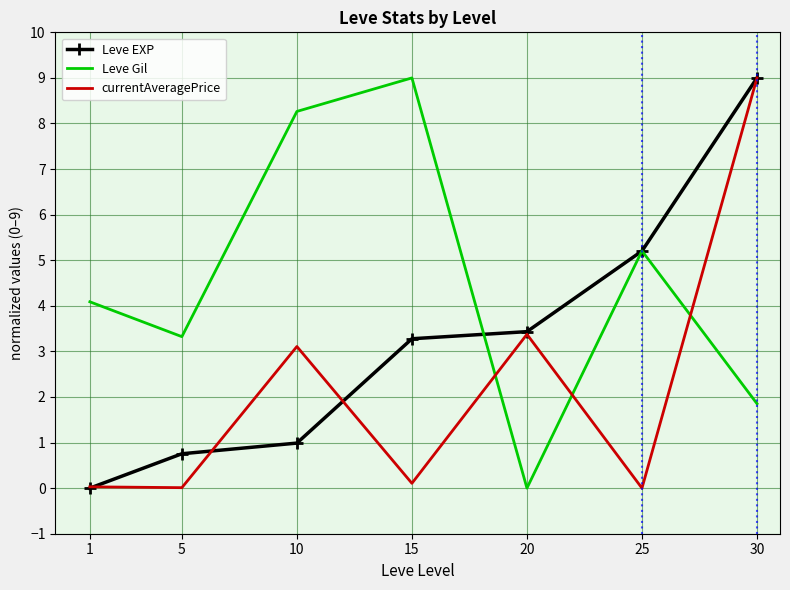

True or false: Leve EXP has more than 2 interior local peaks.

False